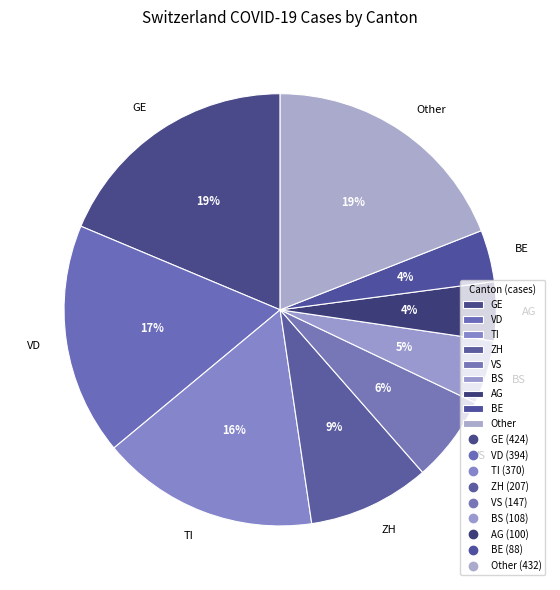

What percentage is the BS slice, to the nearest percent?

5%